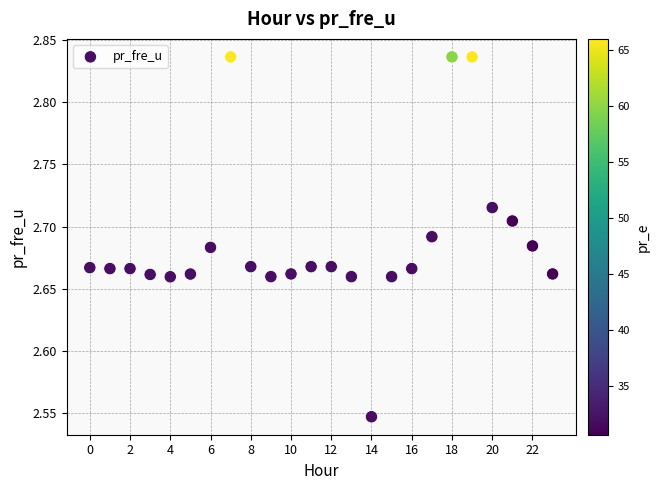

What is the range of Y values (max minus min)?

0.3